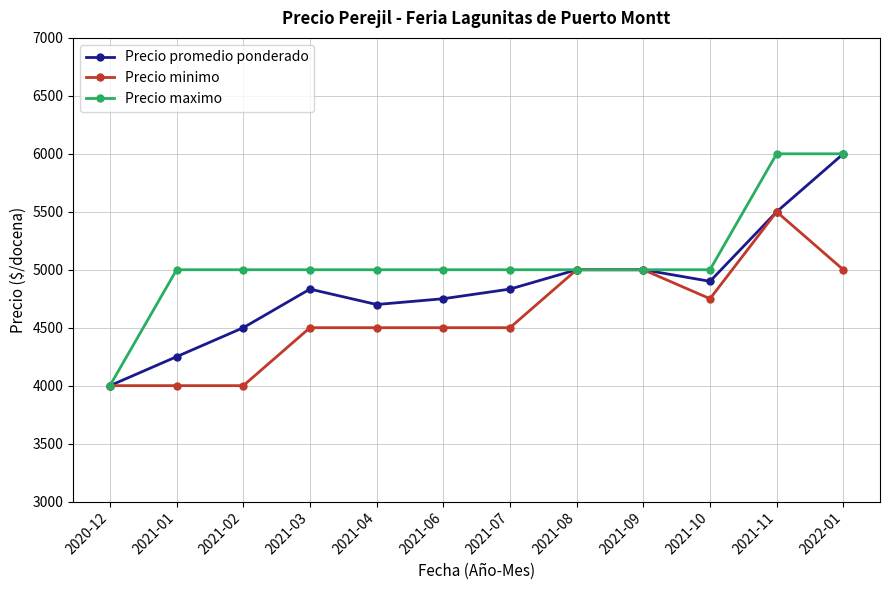

Between 2021-02 and 2021-04, which series saw the biggest shift?

Precio minimo